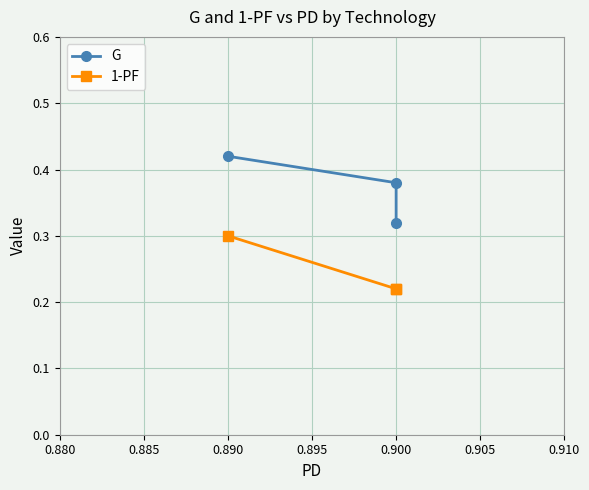

What is the minimum value for 1-PF?

0.2